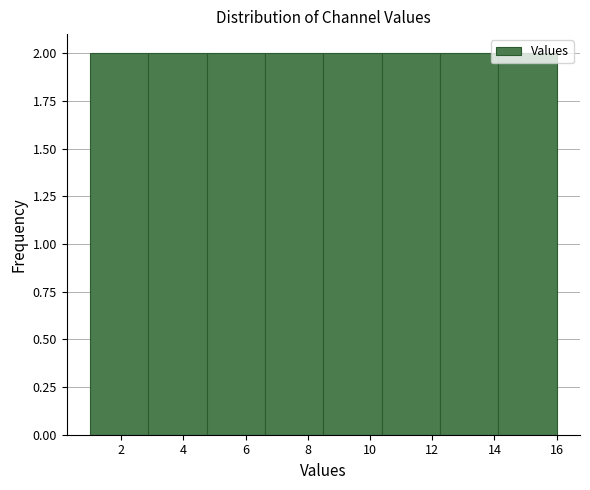

Reading left to right, list every bar in this chart as the range it spans on the x-axis followed by its height. Neither the bar edges nor the heights are printed on the chart, so give them approximately, as read against the axes.

1.0 to 2.8: 2
2.8 to 4.8: 2
4.8 to 6.6: 2
6.6 to 8.6: 2
8.6 to 10.4: 2
10.4 to 12.2: 2
12.2 to 14.2: 2
14.2 to 16.0: 2